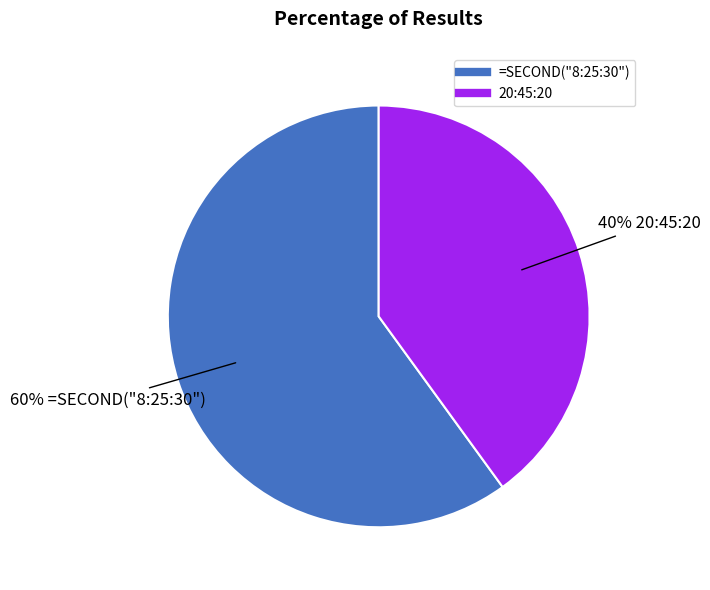

What is the smallest slice in the pie chart?

20:45:20